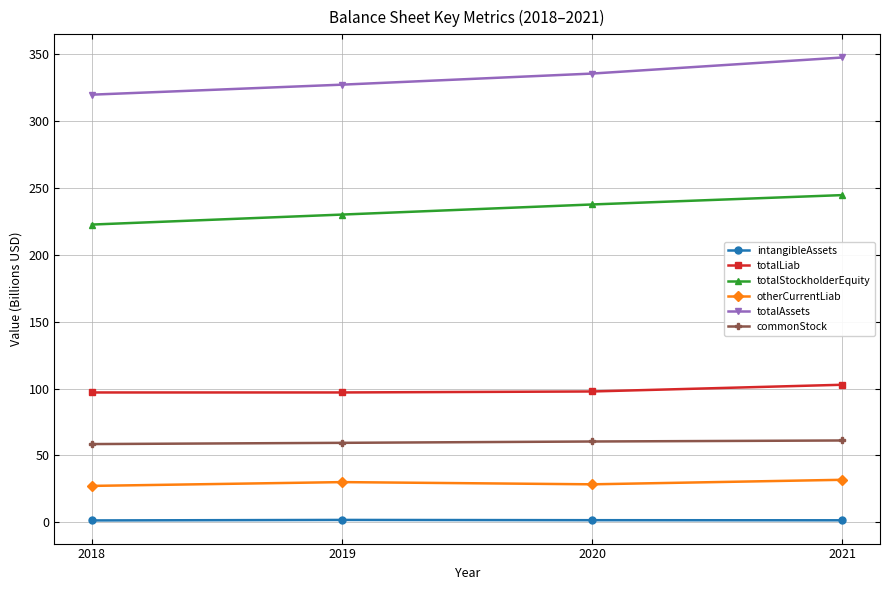

How many lines are shown in the chart?

6